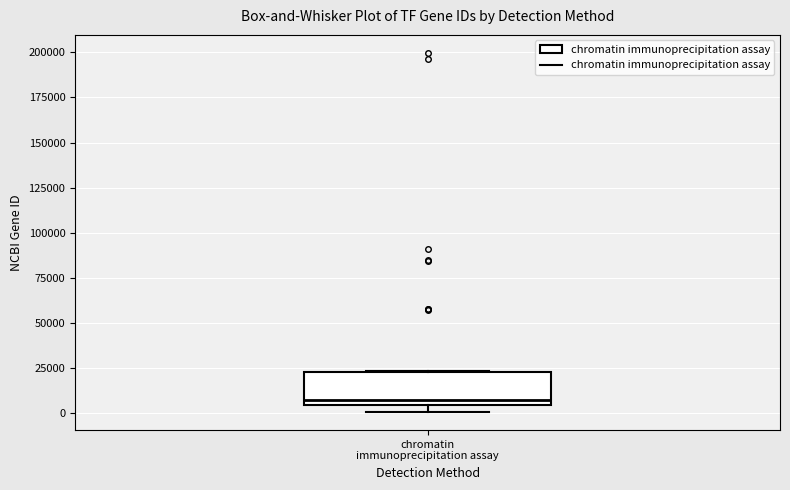

Transcribe this box plot: give where the median line is, the range the box spans, and where the two whiskers end, as read against the y-axis. The values are not printed on the chart, so give them approximately, as read against the axis.

median 5000 (just above the box's lower edge), box 5000 to 25000, whiskers 0 to 25000